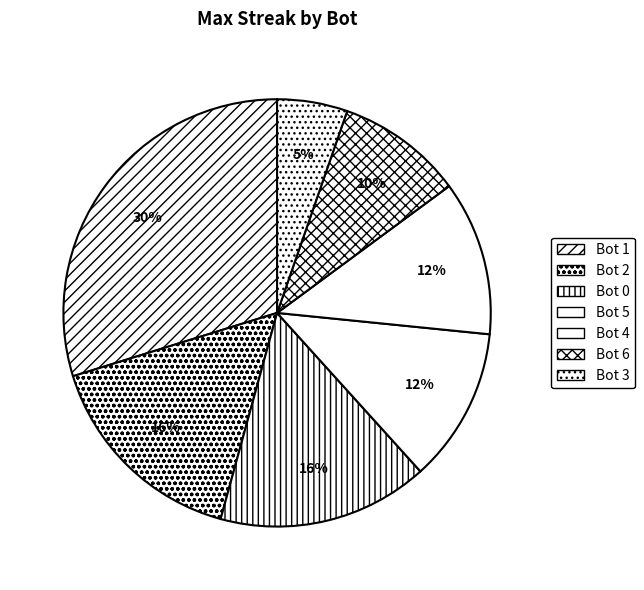

Count the number of slices in the pie.

7